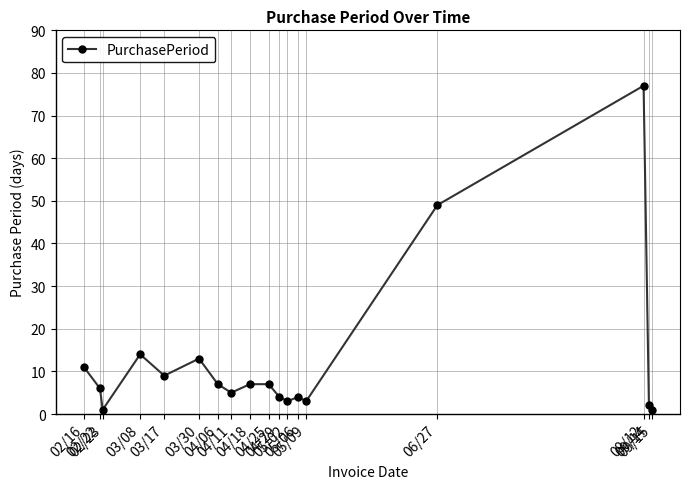

Reading right to left, extract all data points from this chart.

09/15=1	09/14=2	09/12=77	06/27=49	05/09=3	05/06=4	05/02=3	04/29=4	04/25=7	04/18=7	04/11=5	04/06=7	03/30=13	03/17=9	03/08=14	02/23=1	02/22=6	02/16=11